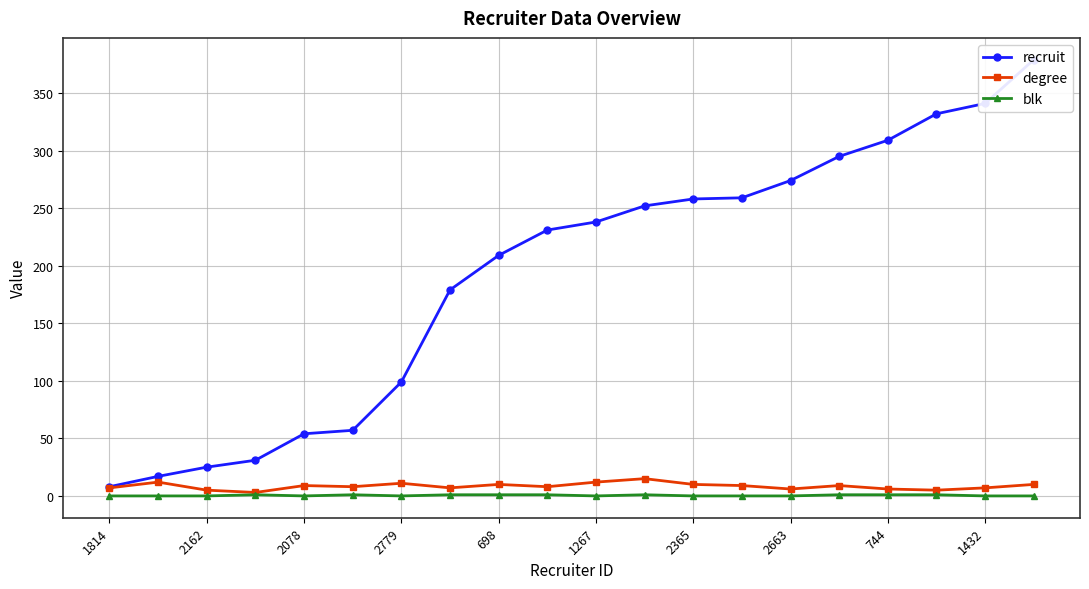

True or false: recruit and degree intersect in this chart.

False